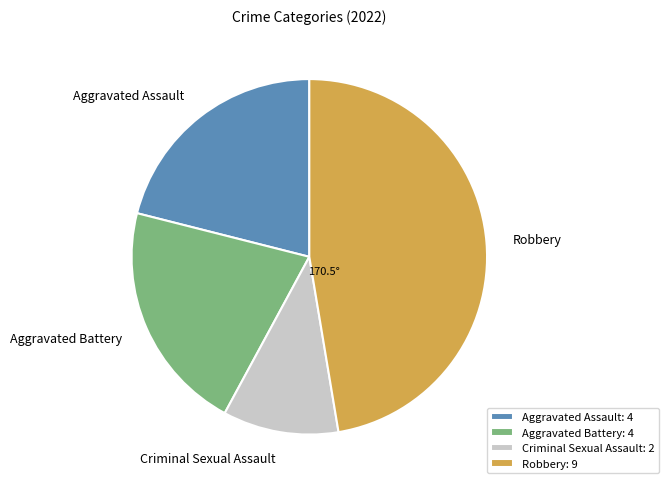

Is there any slice that represents more than half of the pie?

No